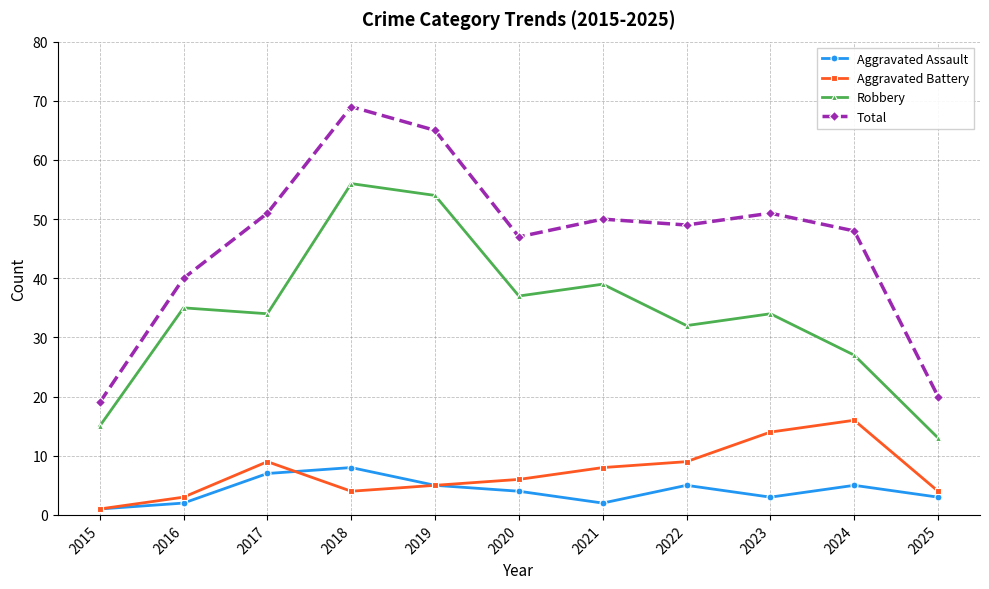

Reading left to right, what are all the values shown in this chart?

Aggravated Assault: 2015=1	2016=2	2017=7	2018=8	2019=5	2020=4	2021=2	2022=5	2023=3	2024=5	2025=3
Aggravated Battery: 2015=1	2016=3	2017=9	2018=4	2019=5	2020=6	2021=8	2022=9	2023=14	2024=16	2025=4
Robbery: 2015=15	2016=35	2017=34	2018=56	2019=54	2020=37	2021=39	2022=32	2023=34	2024=27	2025=13
Total: 2015=19	2016=40	2017=51	2018=69	2019=65	2020=47	2021=50	2022=49	2023=51	2024=48	2025=20